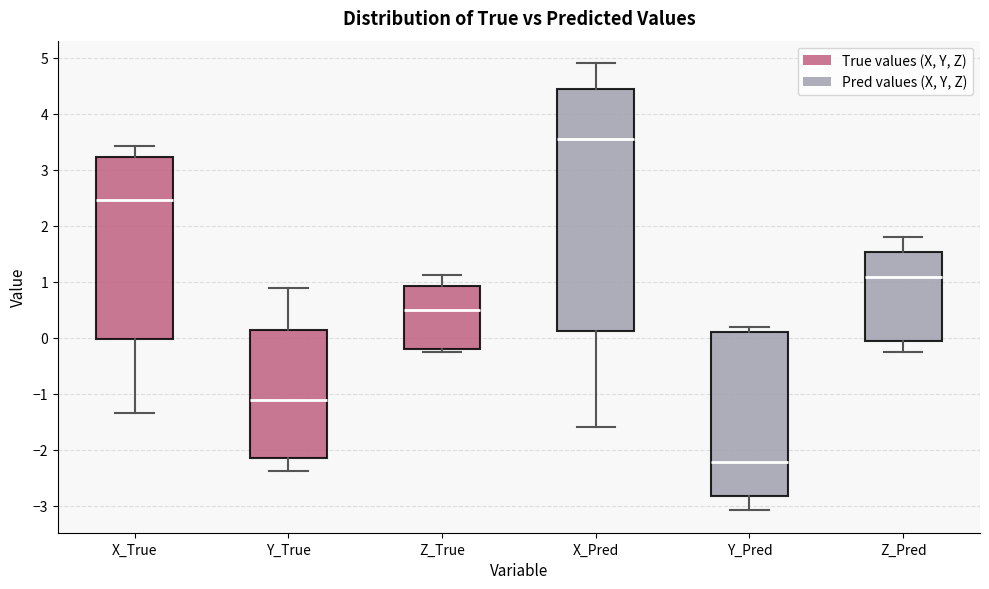

Reading left to right, transcribe this box plot: for each box, give where its median line is, the range the box spans, and where its two whiskers end, as read against the y-axis. The values are not printed on the chart, so give them approximately, as read against the axis.

X_True: median 2.5, box 0.0 to 3.2, whiskers -1.3 to 3.4
Y_True: median -1.1, box -2.1 to 0.1, whiskers -2.4 to 0.9
Z_True: median 0.5, box -0.2 to 0.9, whiskers -0.3 to 1.1
X_Pred: median 3.6, box 0.1 to 4.4, whiskers -1.6 to 4.9
Y_Pred: median -2.2, box -2.8 to 0.1, whiskers -3.1 to 0.2
Z_Pred: median 1.1, box -0.1 to 1.5, whiskers -0.3 to 1.8